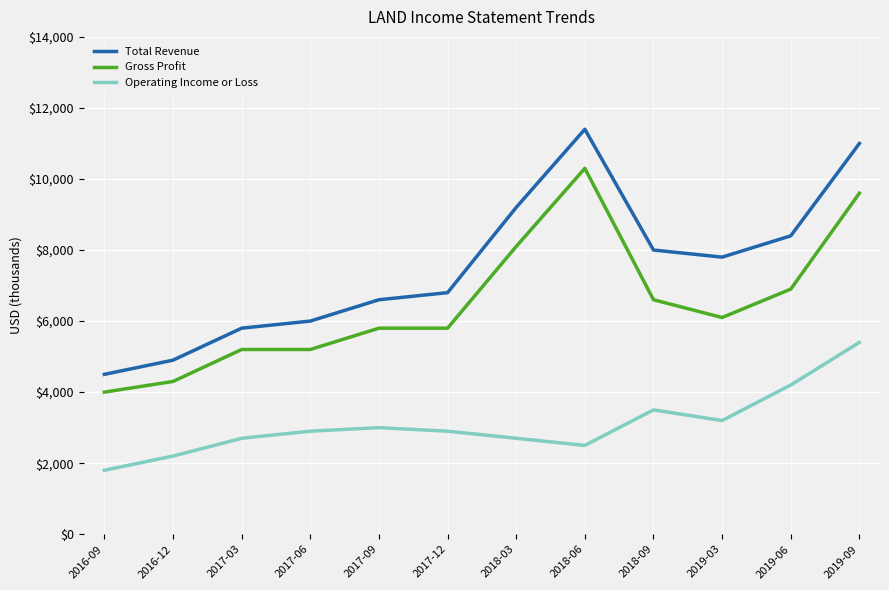

Between 2017-06 and 2018-09, which series saw the biggest shift?

Total Revenue